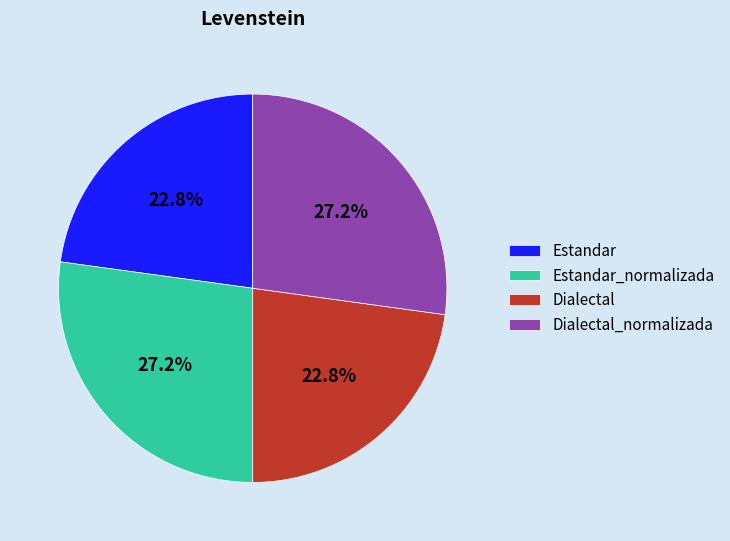

Count the number of slices in the pie.

4